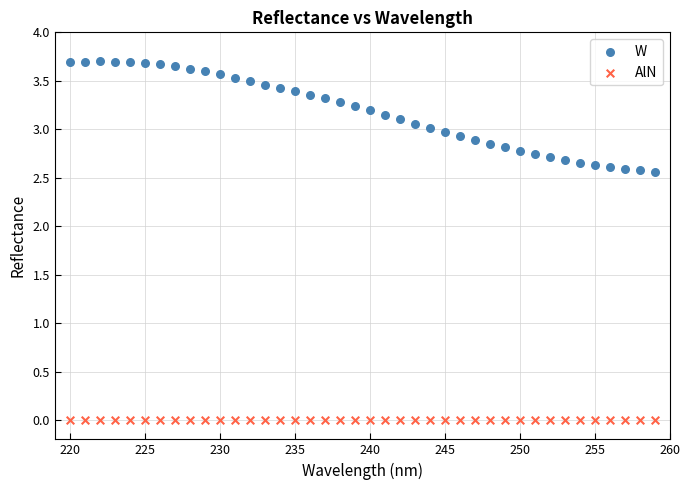

Which series contains the highest Y value?

W